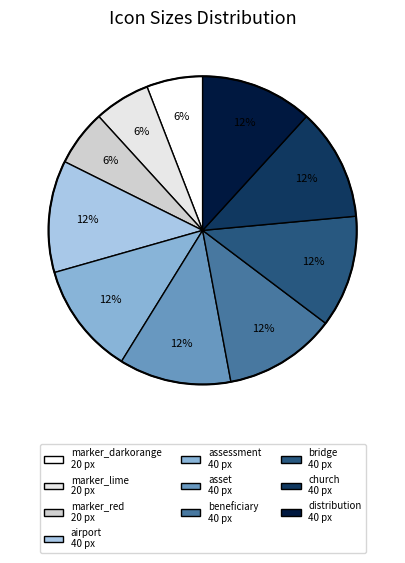

Rank the categories by value from lowest to highest.

marker_darkorange, marker_lime, marker_red, airport, assessment, asset, beneficiary, bridge, church, distribution